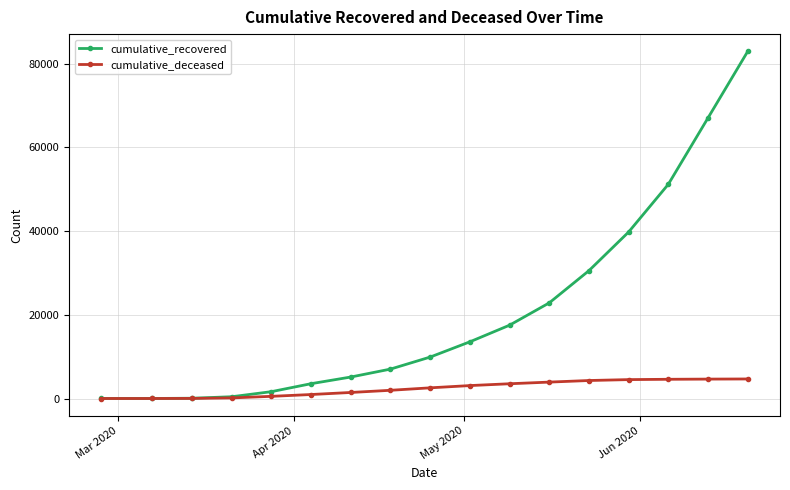

Rank the series by their average value, from lowest to highest.

cumulative_deceased, cumulative_recovered